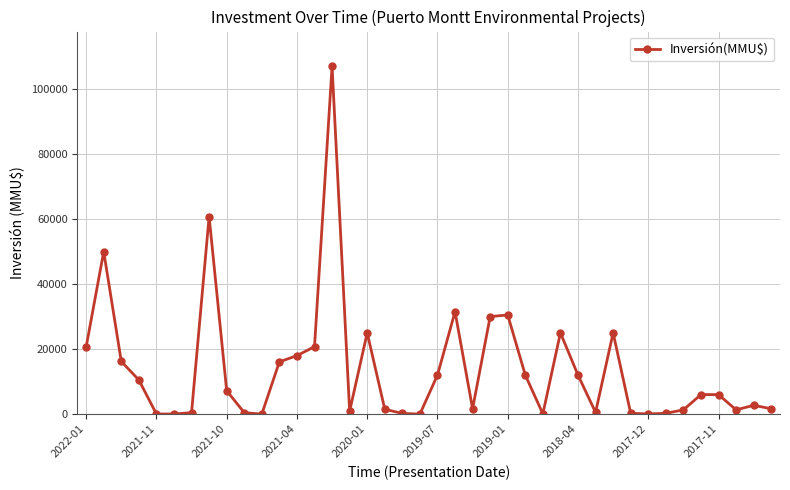

What is the average value?

13885